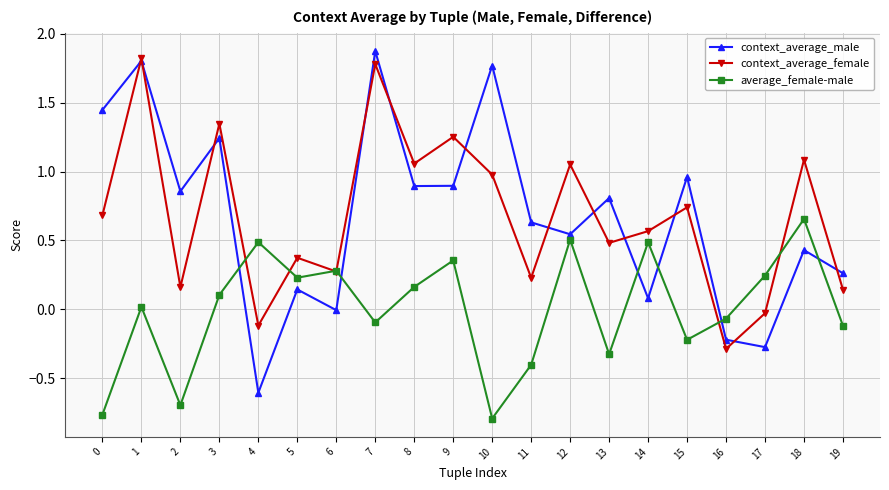

How many distinct data groups are displayed?

3